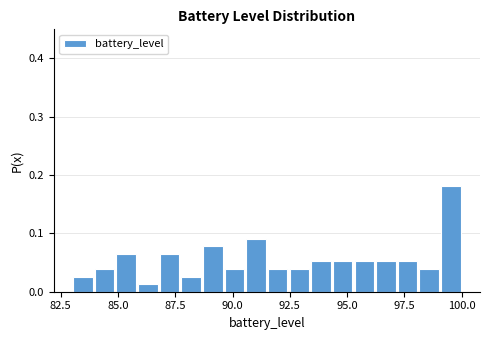

Around what value on the x-axis is the tallest bar? Give the approximate position of its centre, as read against the axis.

99.5